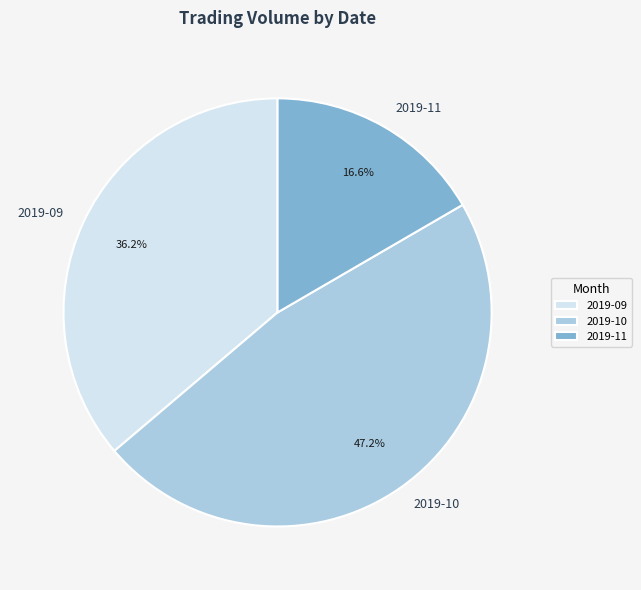

To the nearest percent, what is the difference between the largest and smallest slice percentages?

31%